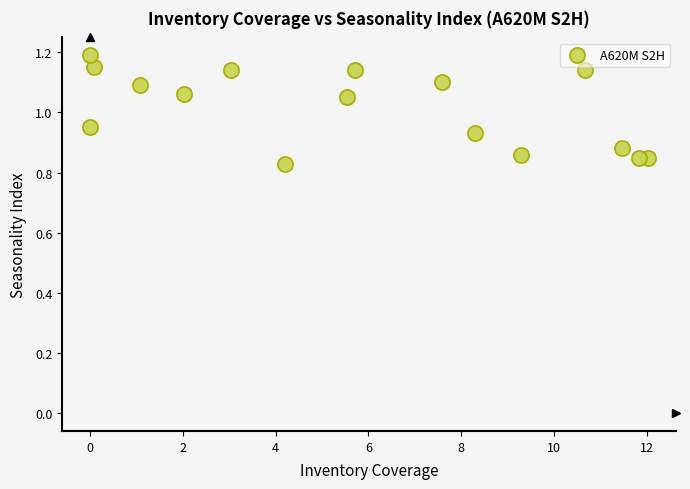

What is the range of X values (max minus min)?

12.0